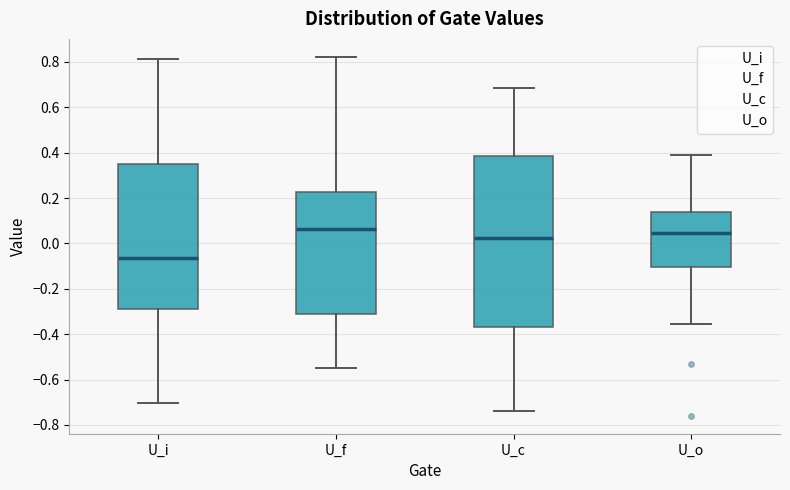

Reading left to right, read every box against the y-axis: the position of its median line, the range the box covers, and the ends of its whiskers. The values are not printed on the chart, so give them approximately, as read against the axis.

U_i: median -0.06, box -0.30 to 0.36, whiskers -0.70 to 0.82
U_f: median 0.06, box -0.32 to 0.22, whiskers -0.54 to 0.82
U_c: median 0.02, box -0.38 to 0.38, whiskers -0.74 to 0.68
U_o: median 0.04, box -0.10 to 0.14, whiskers -0.36 to 0.38